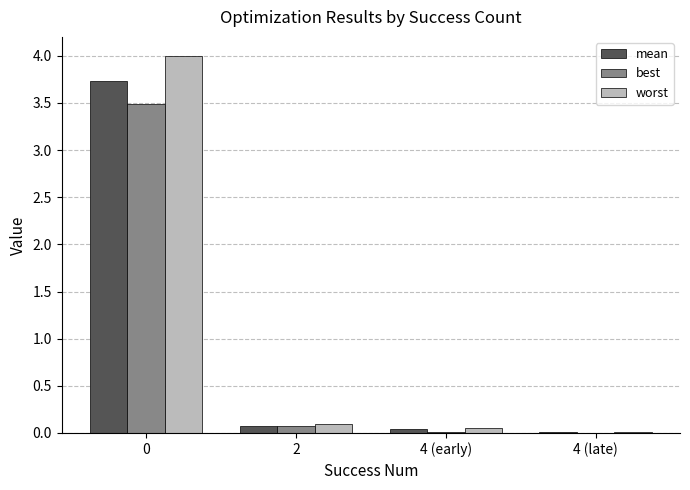

Between 0 and 4 (late), which series saw the biggest shift?

worst